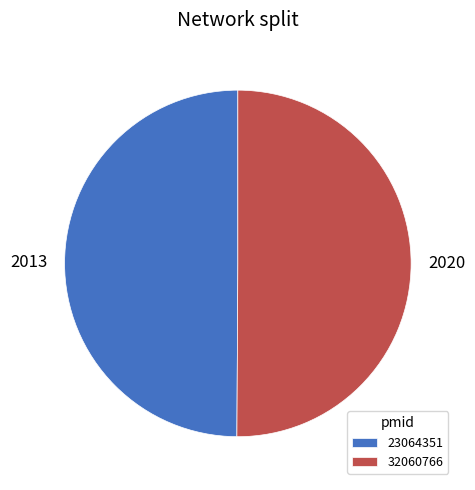

What is the ratio of the value at 23064351 to the value at 32060766?

1.0